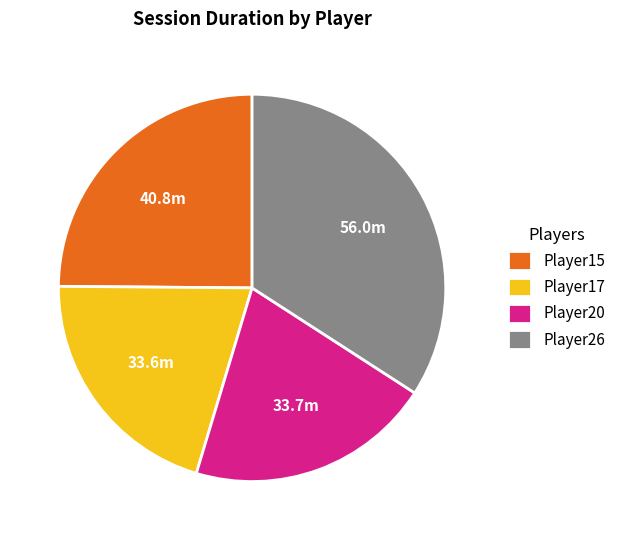

Do Player15 and Player26 together represent more than half of the pie?

Yes